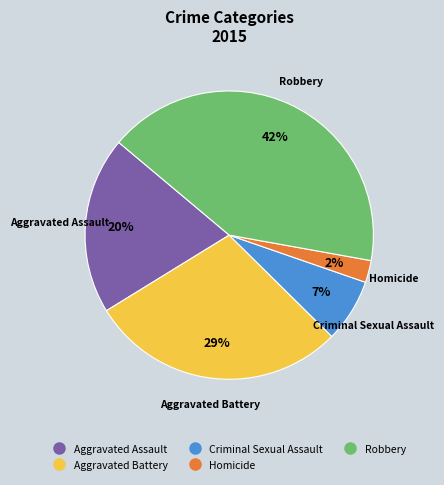

To the nearest percent, what percentage of the pie is Homicide?

2%